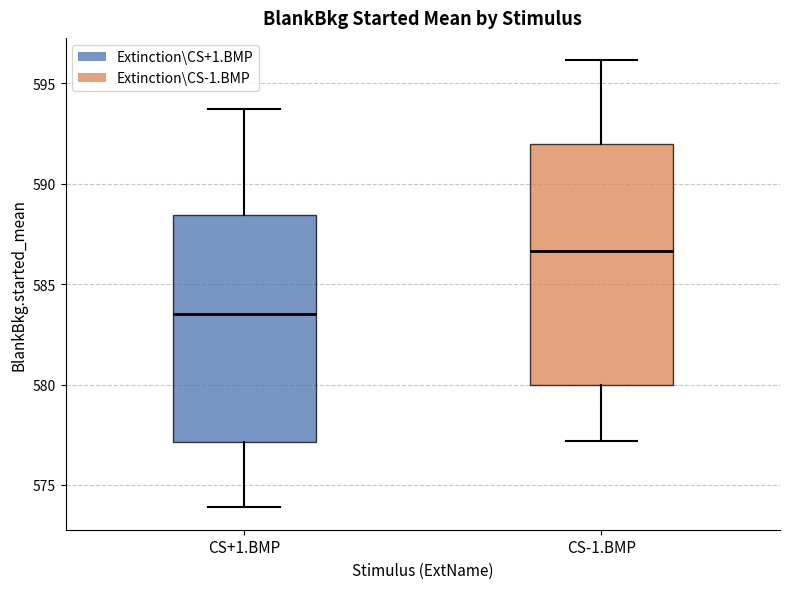

Which box is the tallest, from its lower edge to its upper edge?

CS-1.BMP